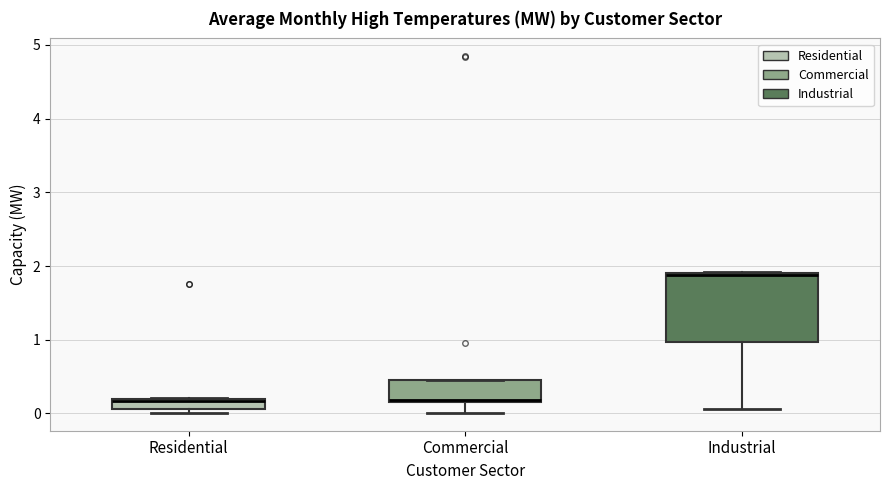

Where is the lower edge of the box for Commercial on the y-axis? The values are not printed on the chart, so give them approximately, as read against the axis.

0.2